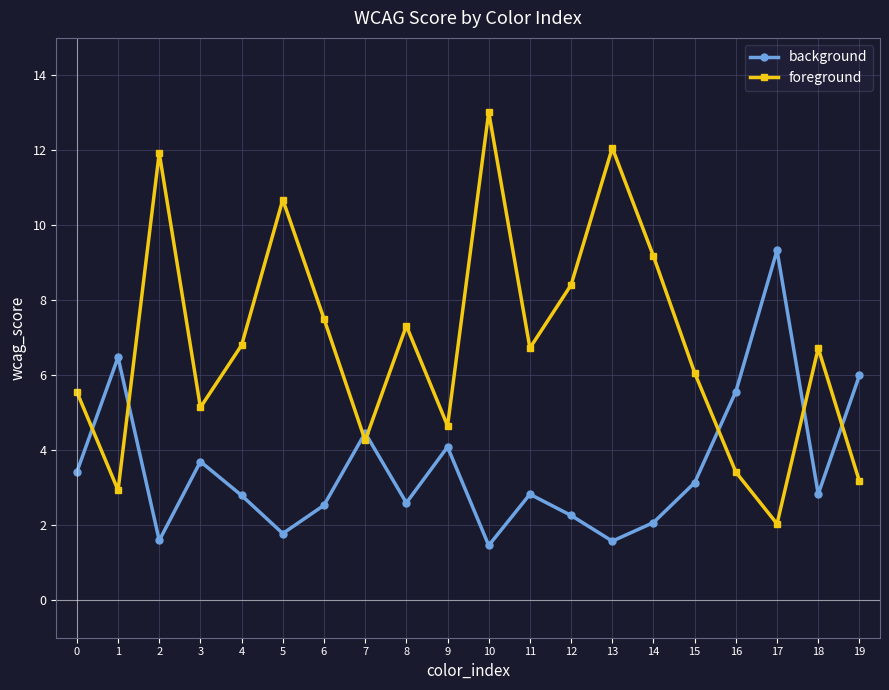

How many values in the background series are below 2?

4